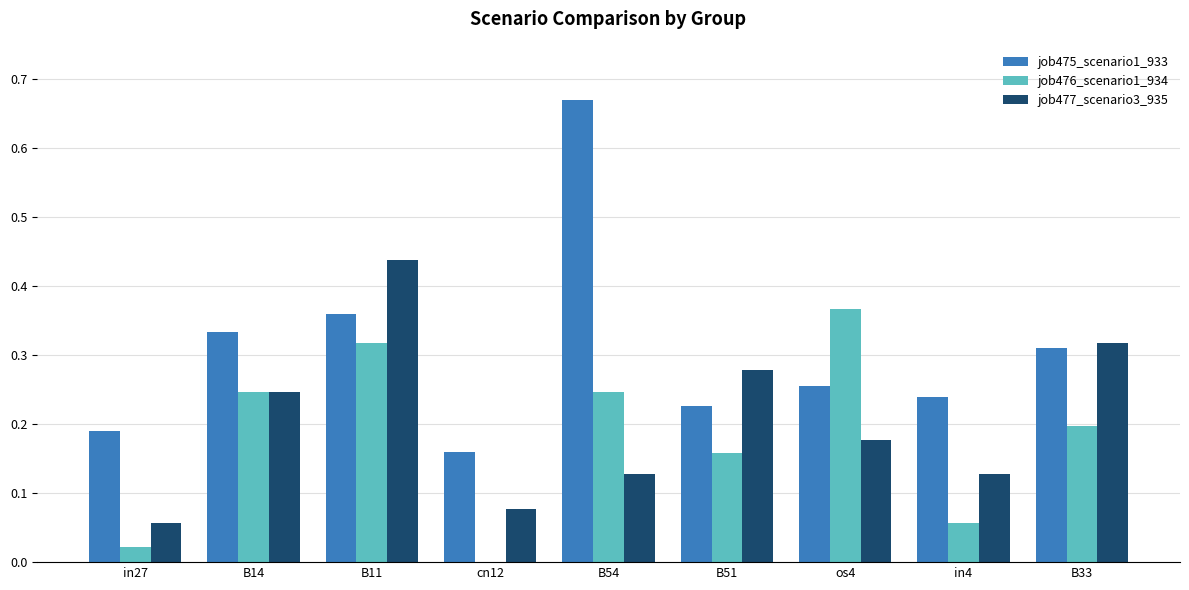

Are the bars horizontal?

No